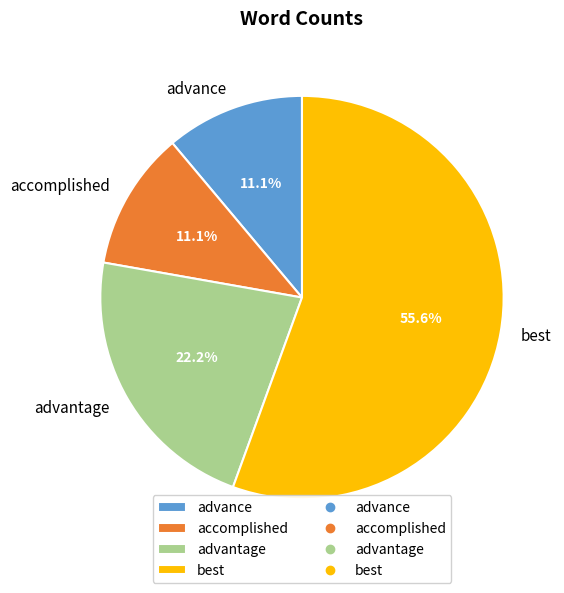

Approximately how many times larger is the value at accomplished compared to advantage?

0.5